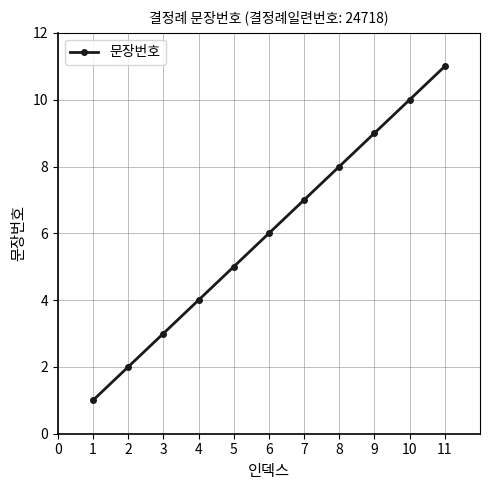

How many lines are shown in the chart?

1